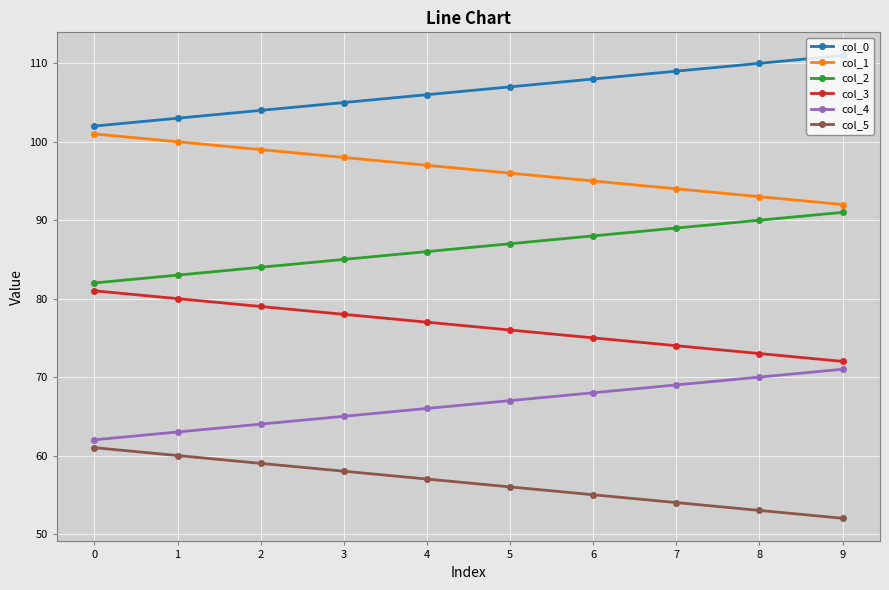

What is the difference between the highest and lowest values at 3?

47.0